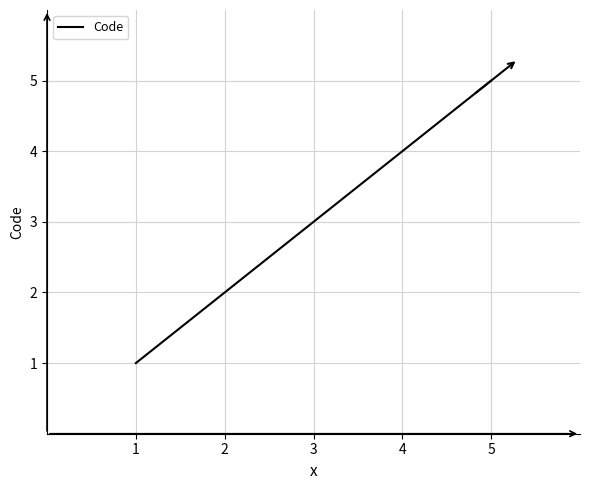

What is the minimum value shown in the chart?

1